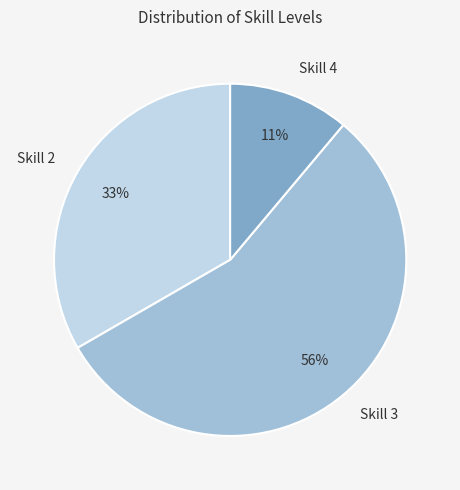

Is there a majority slice in this chart?

Yes